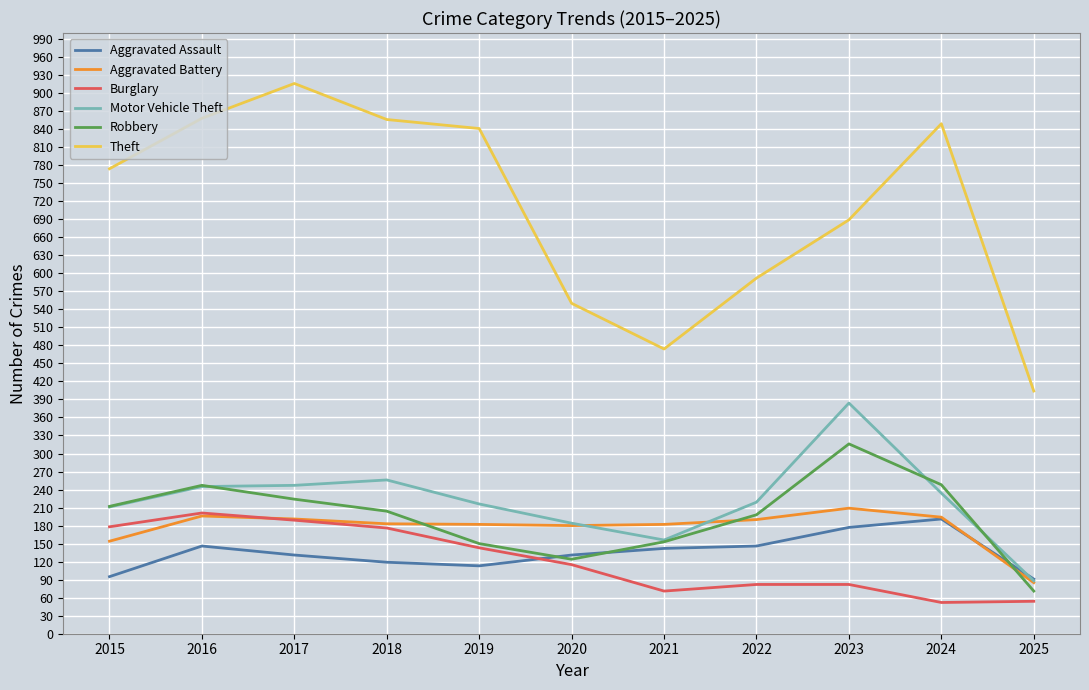

True or false: Burglary and Theft cross at least once.

False